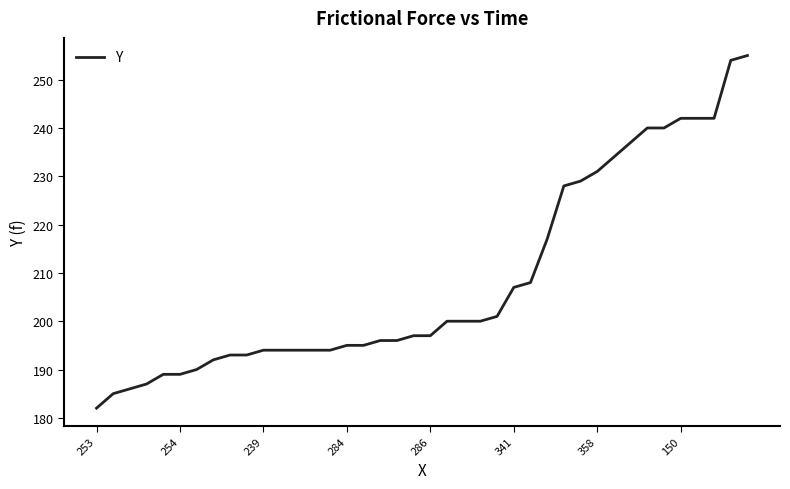

Reading left to right, list all the values displayed in this chart.

182	185	186	187	189	189	190	192	193	193	194	194	194	194	194	195	195	196	196	197	197	200	200	200	201	207	208	217	228	229	231	234	237	240	240	242	242	242	254	255